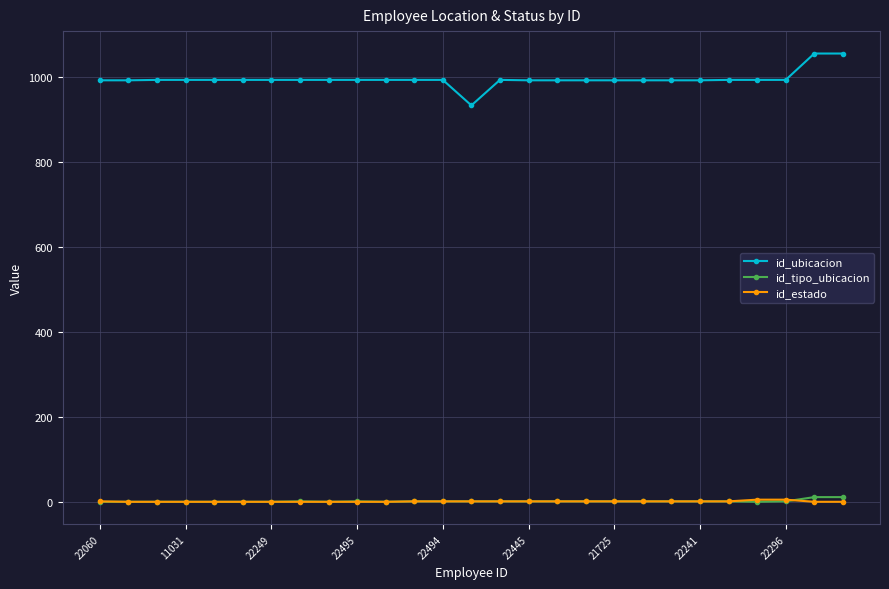

After their last crossing, which series has the higher values: id_estado or id_tipo_ubicacion?

id_tipo_ubicacion